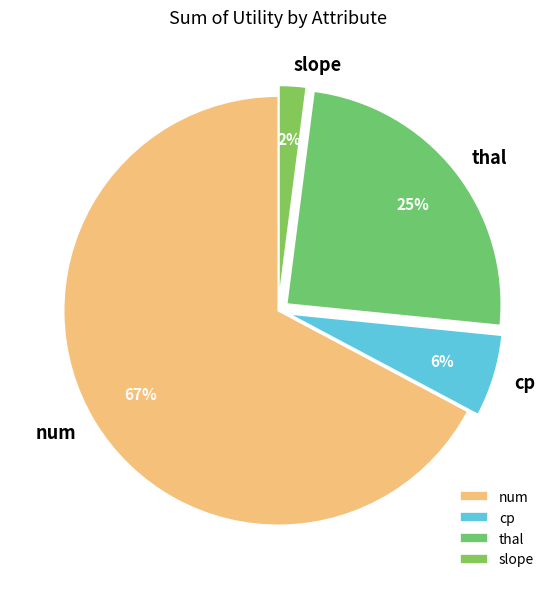

How many segments does this pie chart have?

4